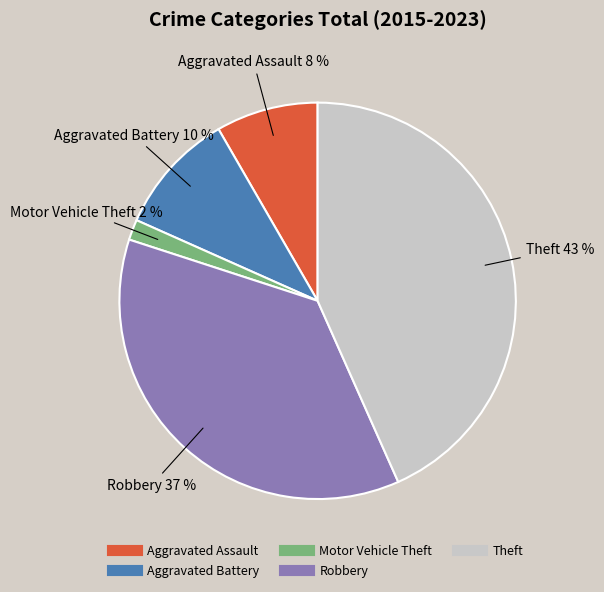

The Aggravated Assault slice represents 1% of the pie. True or false?

False